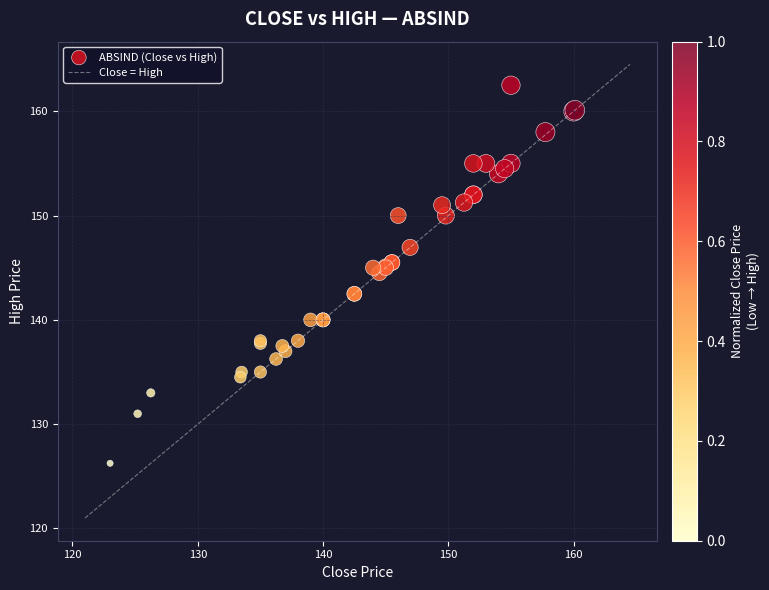

What Y value in the scatter plot is closest to 144?

144.5